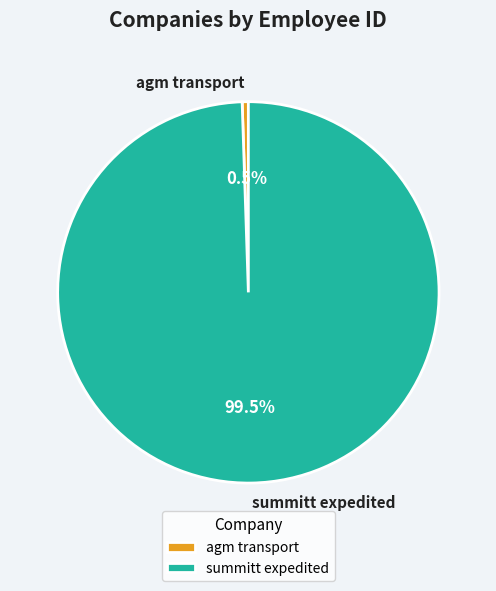

Combined, do summitt expedited and agm transport account for over 50%?

Yes